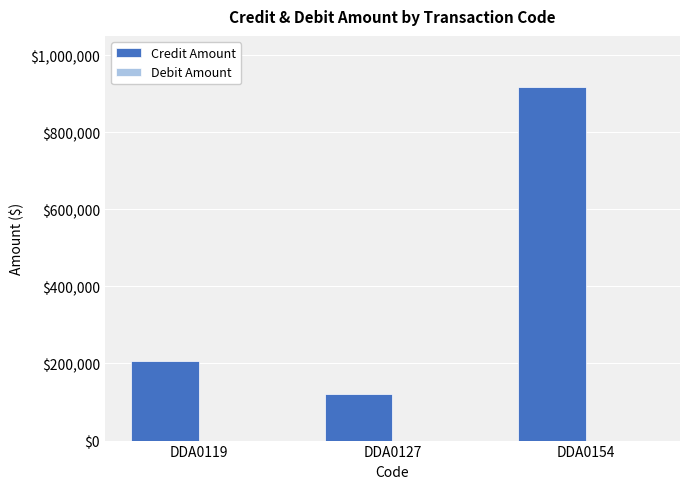

Is it true that the value at DDA0127 is 119801.3?

True